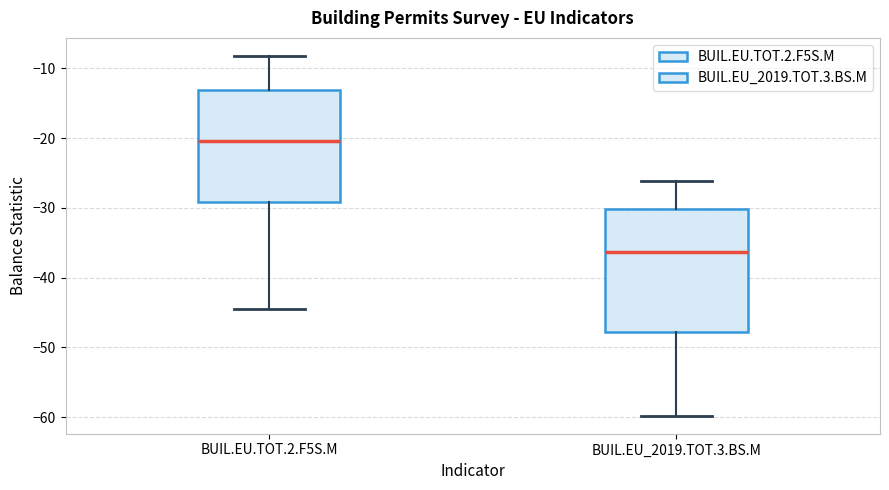

Which box's median line is the lowest?

BUIL.EU_2019.TOT.3.BS.M